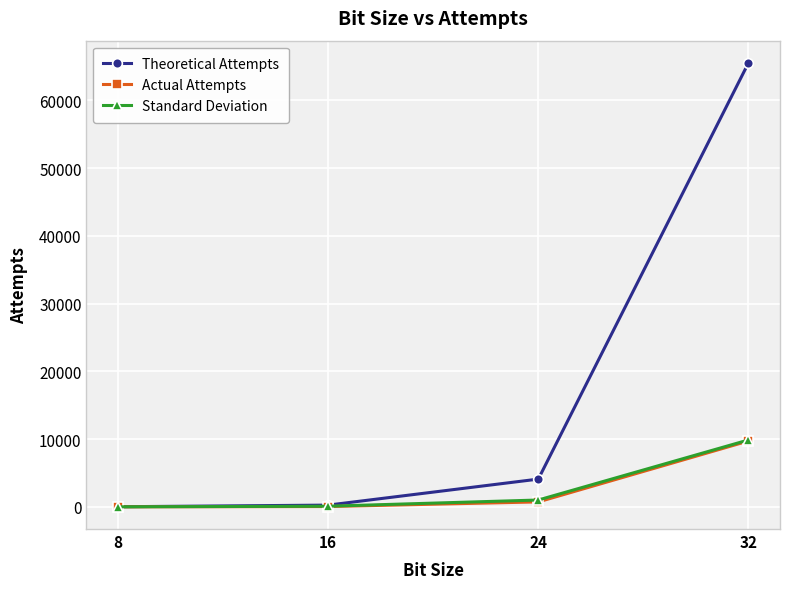

At how many categories does at least one series exceed 15875?

1